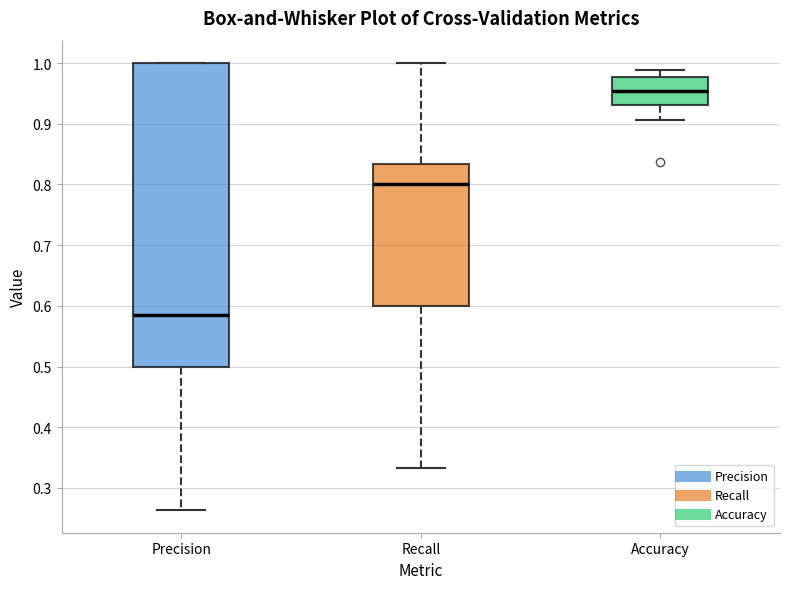

Where does the median line of the box for Recall sit on the y-axis? The values are not printed on the chart, so give them approximately, as read against the axis.

0.80